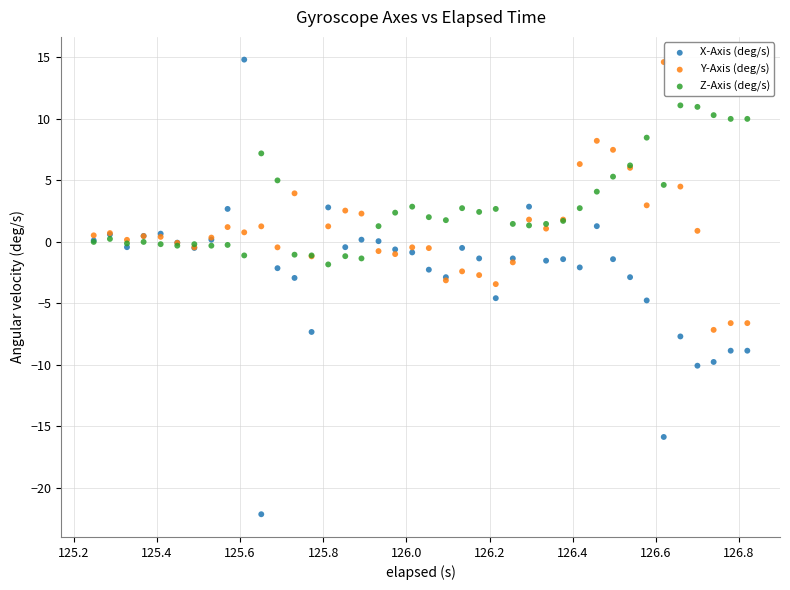

Which series has the largest Y range (max minus min)?

X-Axis (deg/s)